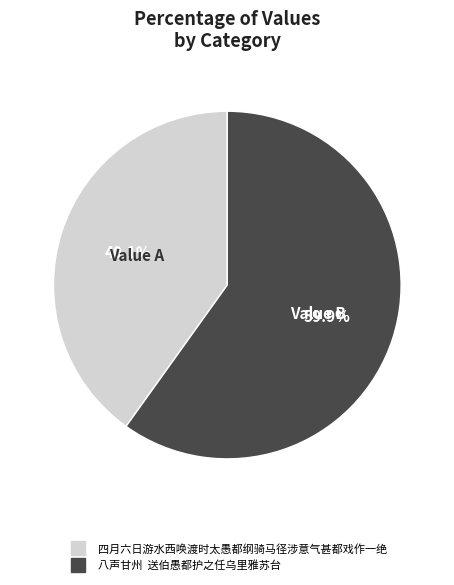

Which slice is the largest?

八声甘州 送伯愚都护之任乌里雅苏台